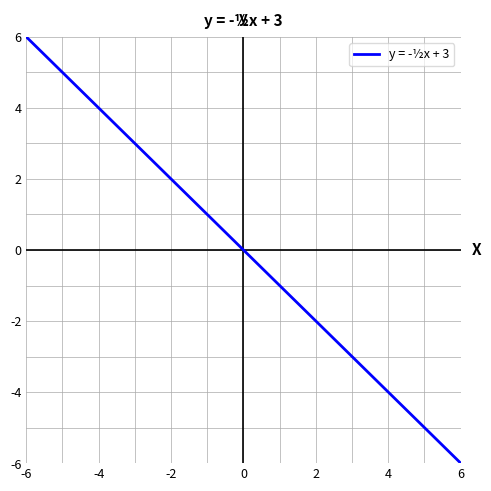

What is the difference between the maximum and minimum values?

12